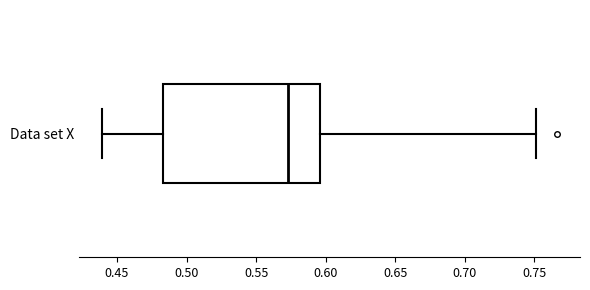

Transcribe this box plot: give where the median line is, the range the box spans, and where the two whiskers end, as read against the x-axis. The values are not printed on the chart, so give them approximately, as read against the axis.

median 0.575, box 0.485 to 0.595, whiskers 0.440 to 0.750